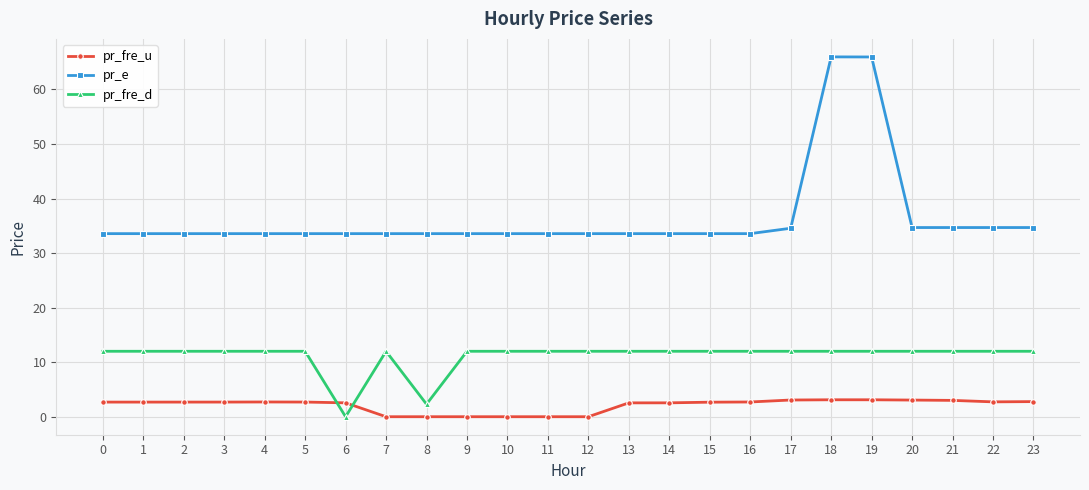

At 9, list the series in order from largest to smallest.

pr_e, pr_fre_d, pr_fre_u